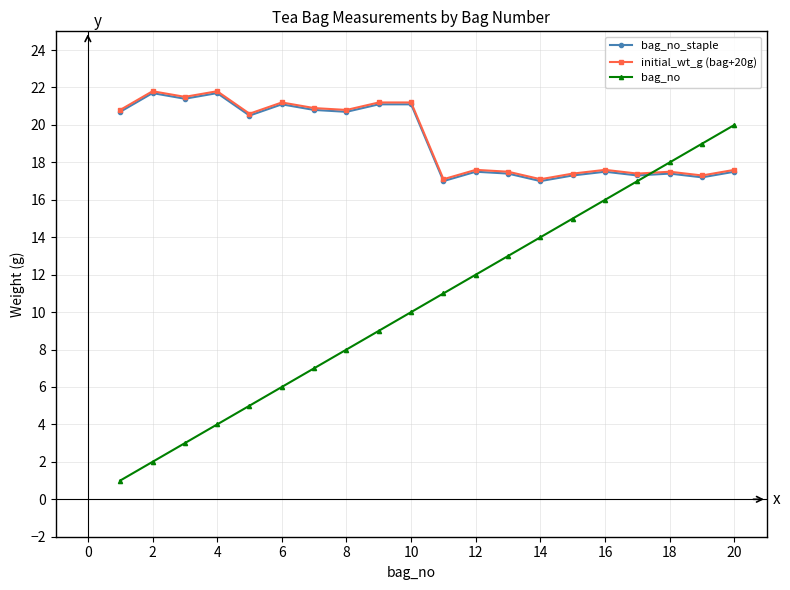

Does the chart display data point markers on the line(s)?

Yes